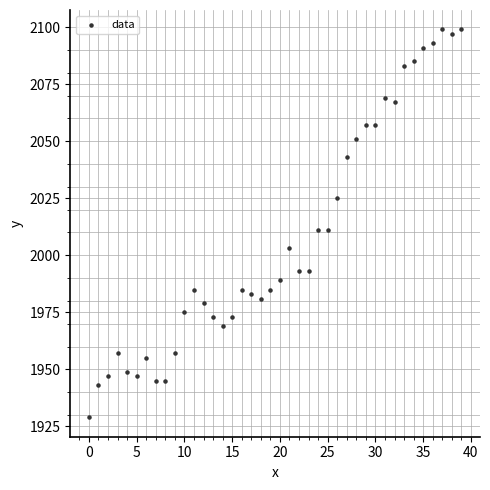

What is the range of Y values (max minus min)?

170